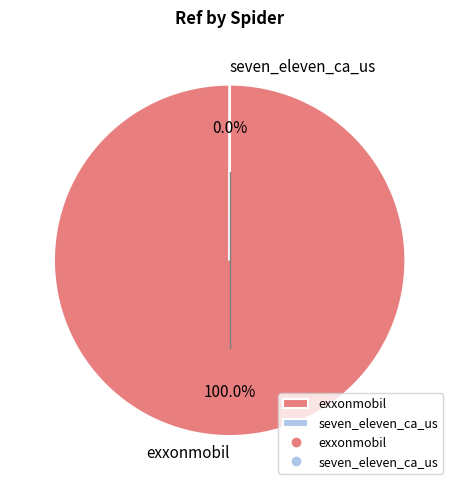

To the nearest percent, what percentage of the pie is exxonmobil?

100%